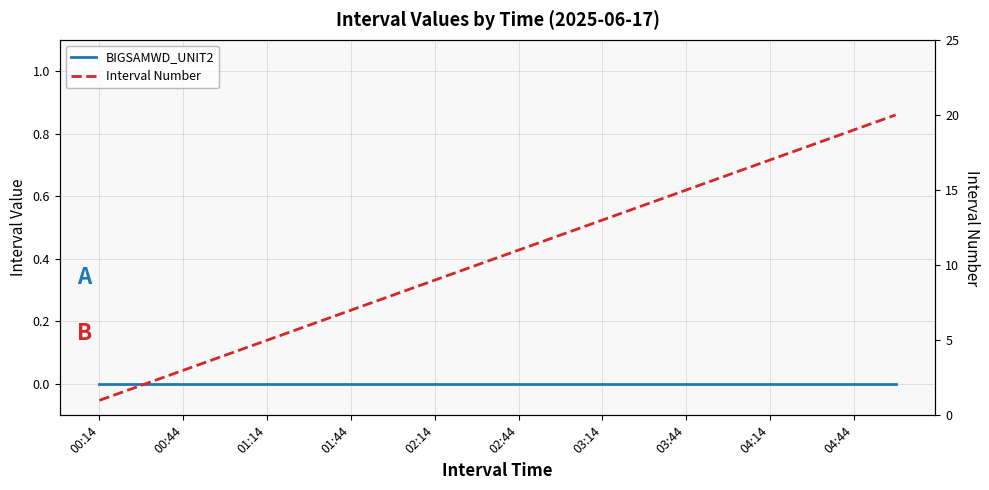

What are all the series names shown in the legend?

BIGSAMWD_UNIT2, Interval Number